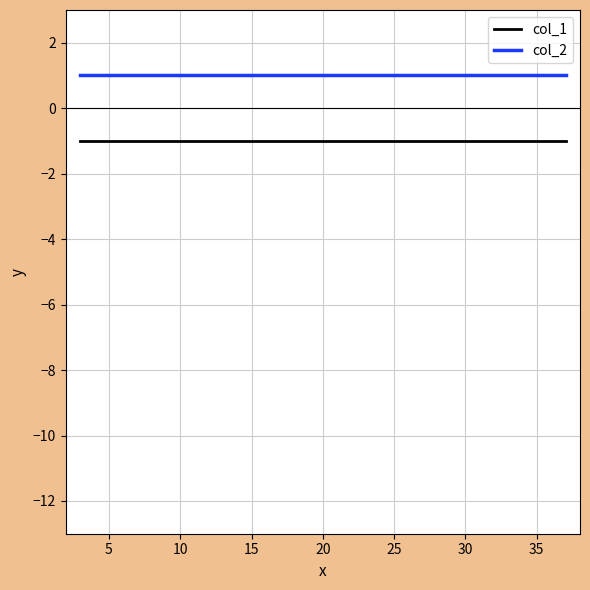

Which series has the largest total across all categories?

col_2